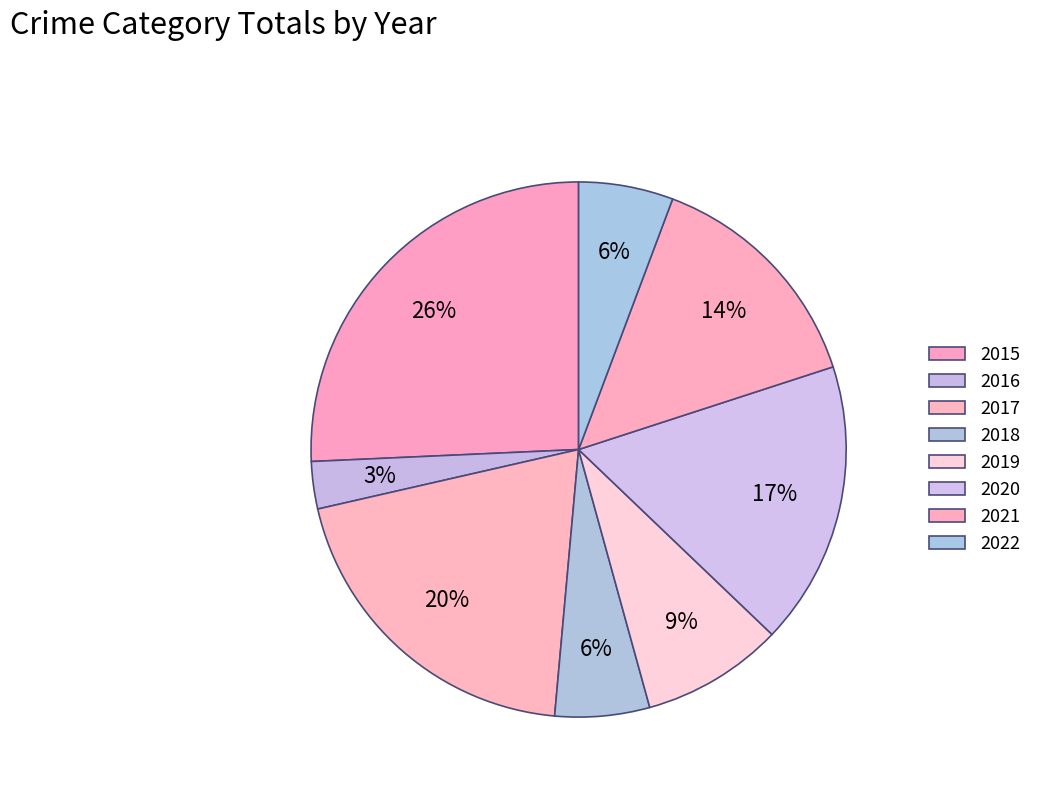

Between 2017 and 2018, which is larger?

2017